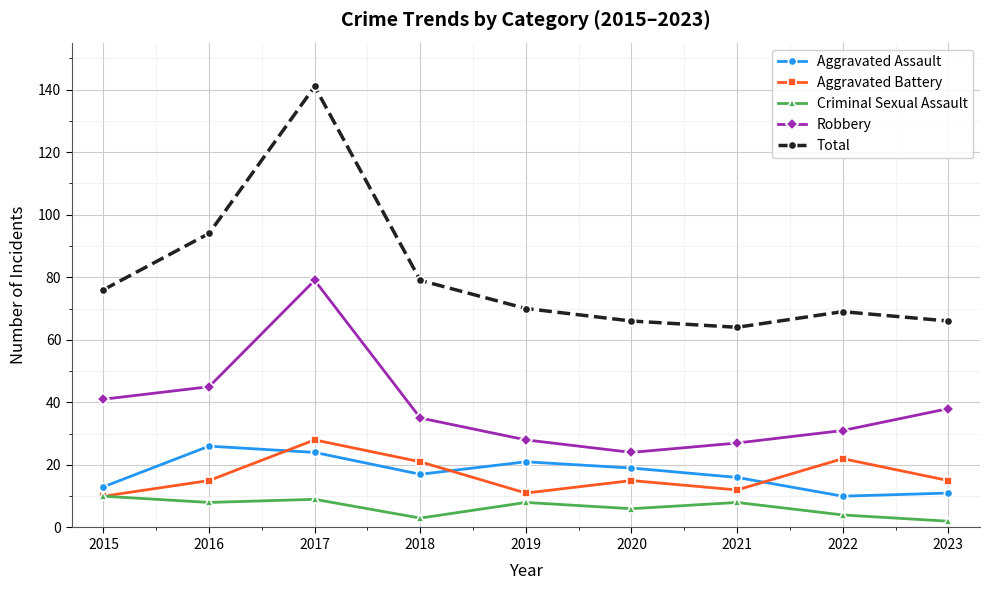

Which series has the widest spread of values?

Total